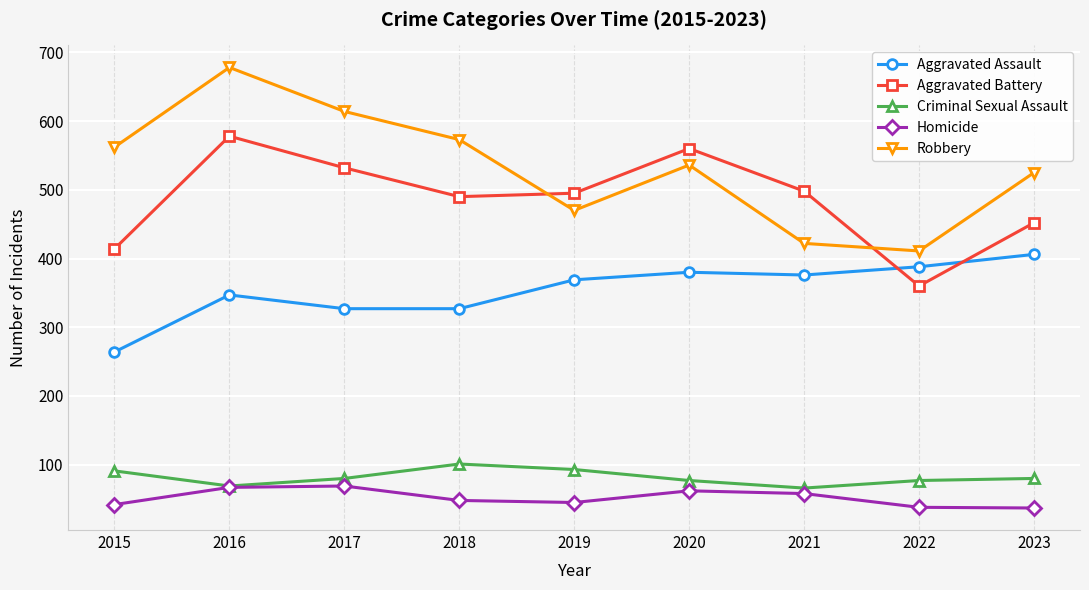

Which series changed the most between 2020 and 2023?

Aggravated Battery